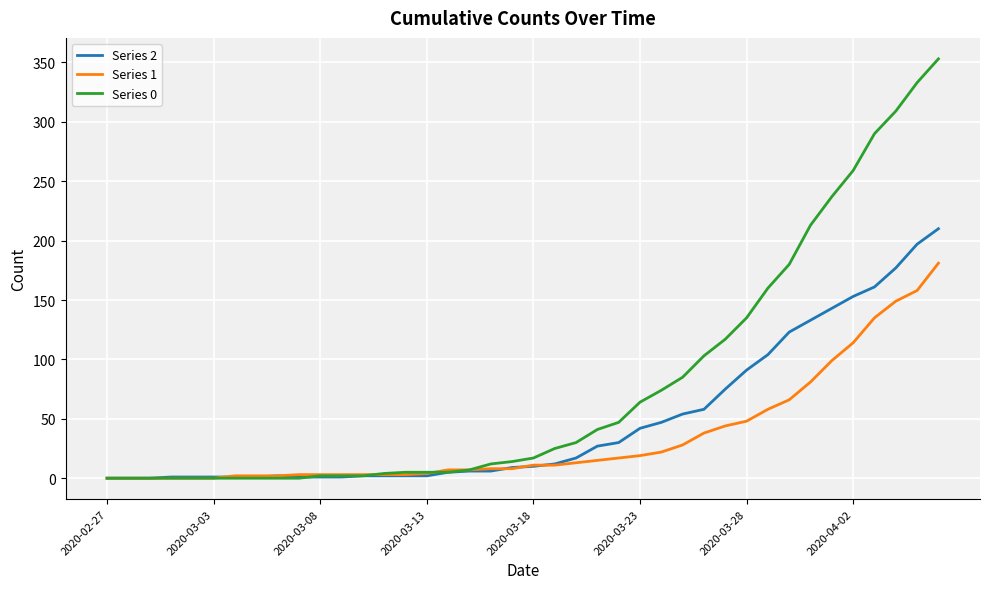

Which series has the largest total across all categories?

Series 0